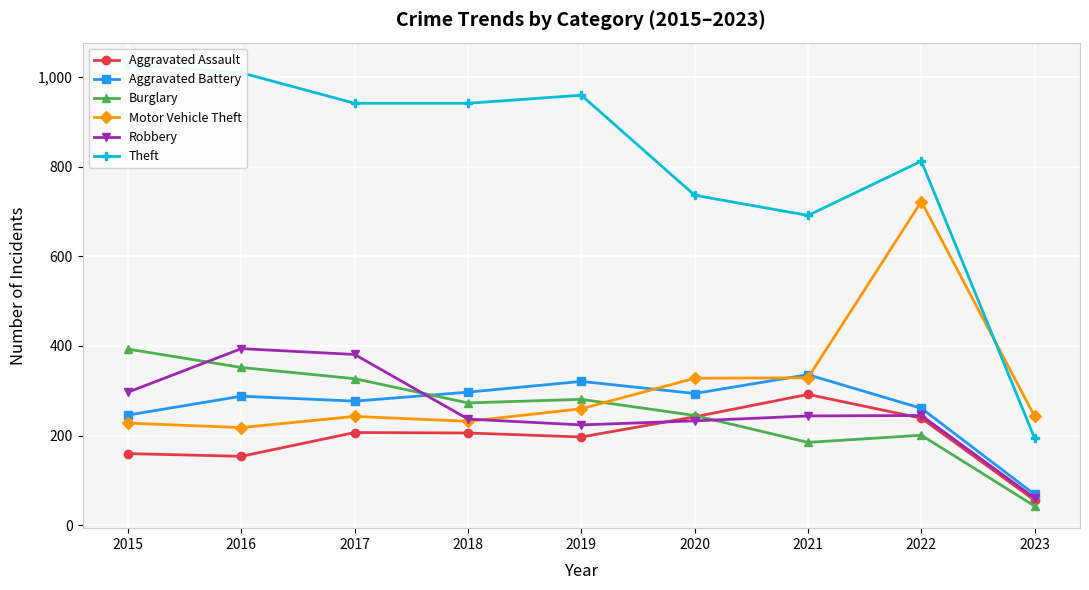

Which category has the lowest value in the Motor Vehicle Theft series?

2016